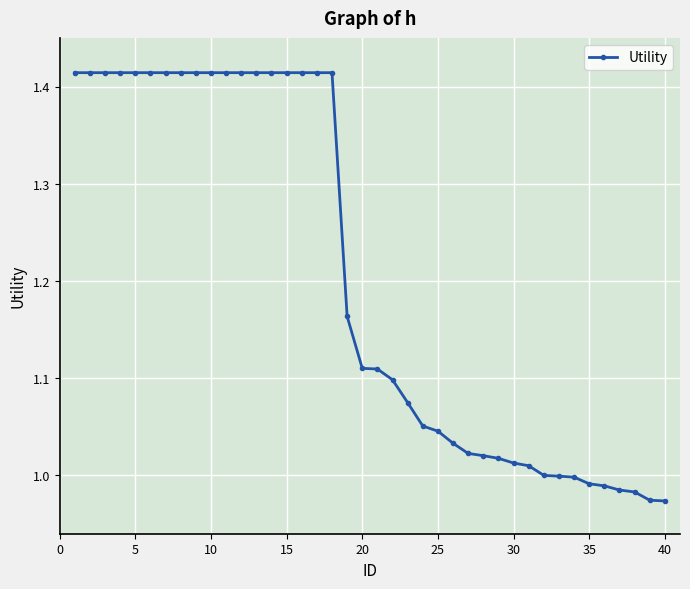

What is the difference between the second highest and second lowest values?

0.4